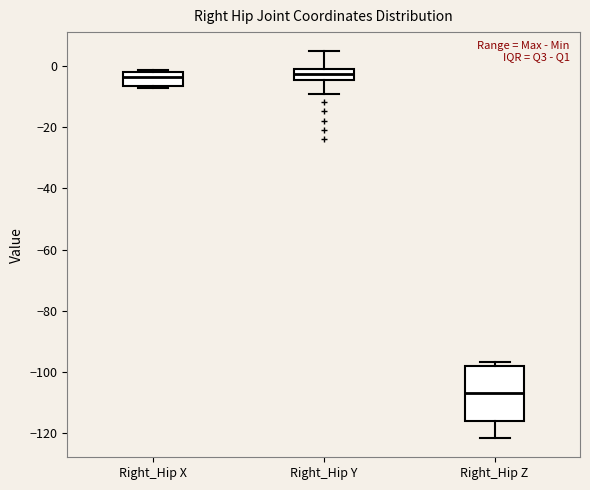

Reading left to right, read every box against the y-axis: the position of its median line, the range the box covers, and the ends of its whiskers. The values are not printed on the chart, so give them approximately, as read against the axis.

Right_Hip X: median -4, box -6 to -2, whiskers -8 to -2
Right_Hip Y: median -2, box -4 to 0, whiskers -10 to 4
Right_Hip Z: median -106, box -116 to -98, whiskers -122 to -96